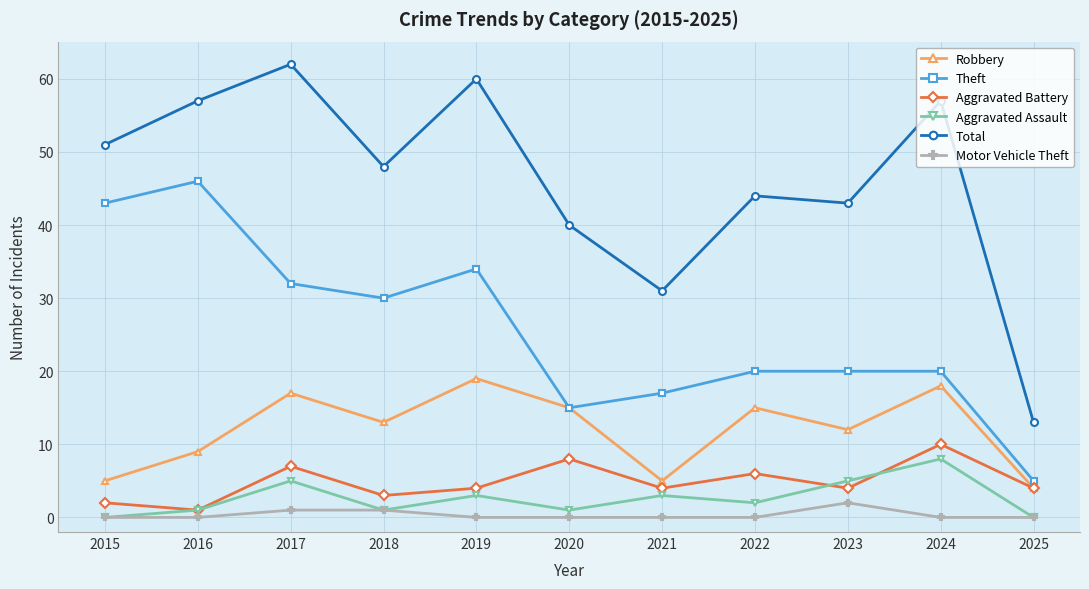

Is it true that Aggravated Battery equals 1 at 2023?

False